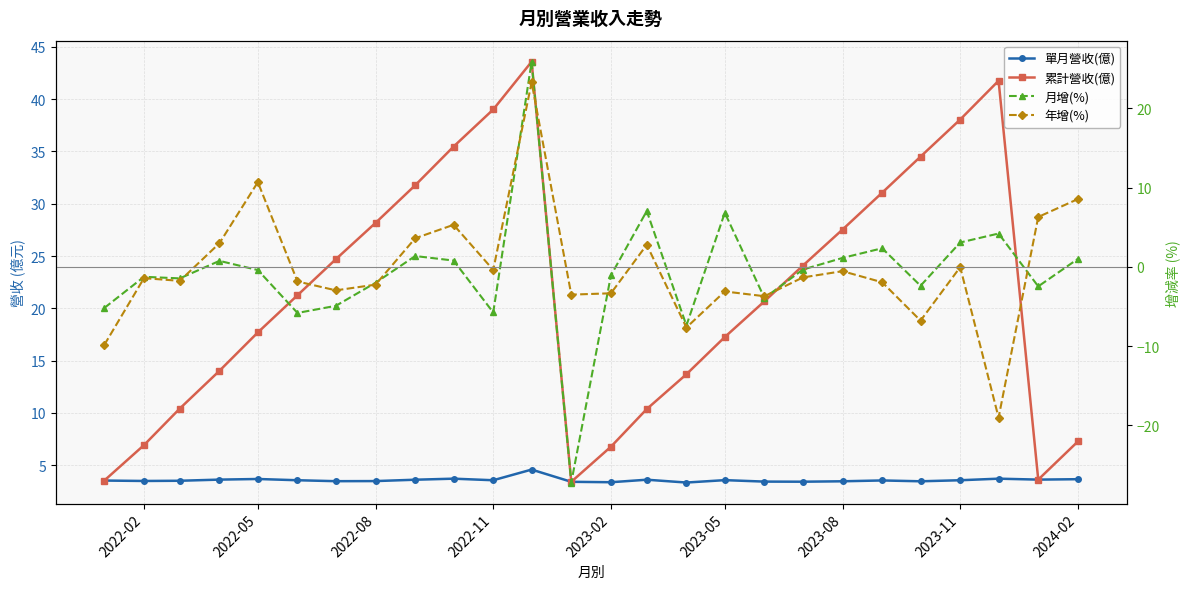

Reading left to right, extract all data points from this chart.

單月營收(億): 3.5	3.5	3.5	3.6	3.7	3.5	3.5	3.5	3.6	3.7	3.5	4.6	3.4	3.4	3.6	3.3	3.6	3.4	3.4	3.5	3.5	3.5	3.5	3.7	3.6	3.6
累計營收(億): 3.5	6.9	10.4	14.0	17.7	21.2	24.7	28.2	31.8	35.5	39.0	43.6	3.4	6.8	10.4	13.7	17.2	20.7	24.1	27.5	31.1	34.5	38.1	41.8	3.6	7.3
月增(%): -5.2	-1.2	-1.4	0.8	-0.4	-5.8	-4.9	-2.0	1.4	0.8	-5.7	25.9	-27.2	-1.1	7.1	-7.4	6.8	-3.9	-0.3	1.1	2.4	-2.4	3.1	4.2	-2.5	1.0
年增(%): -9.8	-1.4	-1.8	3.0	10.7	-1.8	-3.0	-2.2	3.6	5.3	-0.4	23.3	-3.5	-3.3	2.8	-7.6	-3.1	-3.7	-1.3	-0.5	-1.9	-6.8	-0.0	-19.0	6.3	8.6